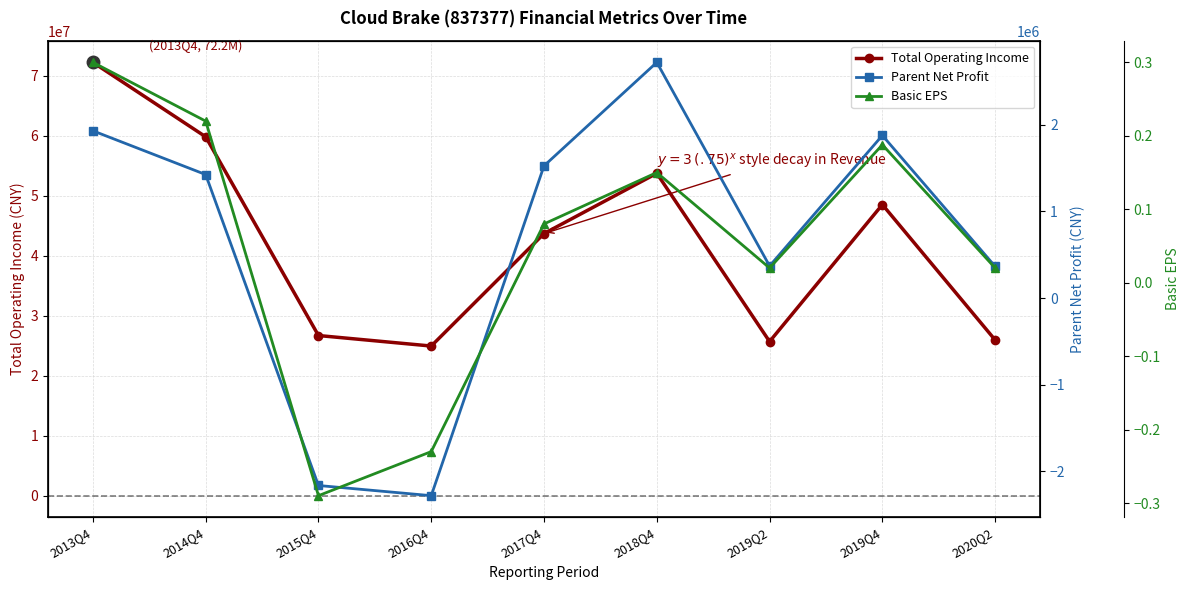

True or false: Parent Net Profit has more than 2 points higher than both neighbors.

False